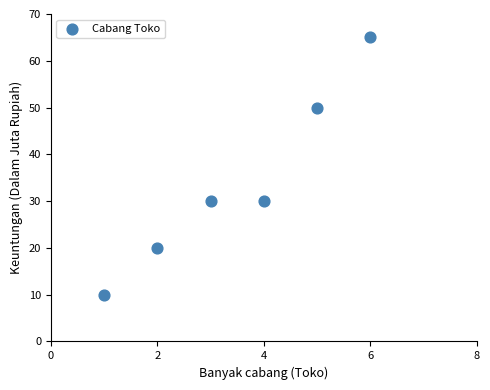

What is the range of Y values (max minus min)?

55